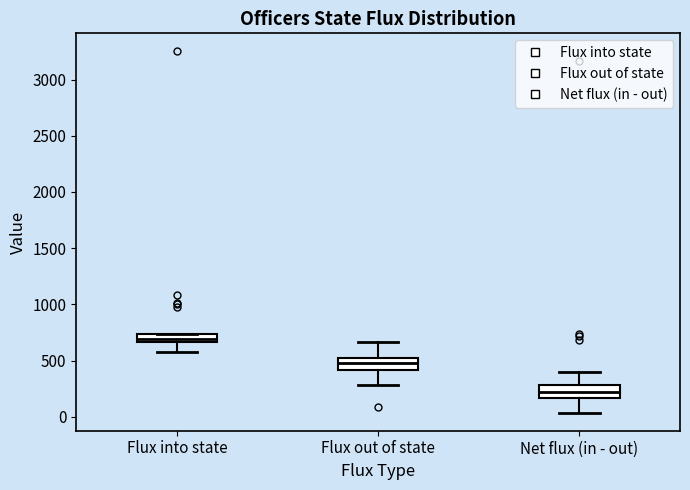

Where is the upper edge of the box for Flux out of state on the y-axis? The values are not printed on the chart, so give them approximately, as read against the axis.

500